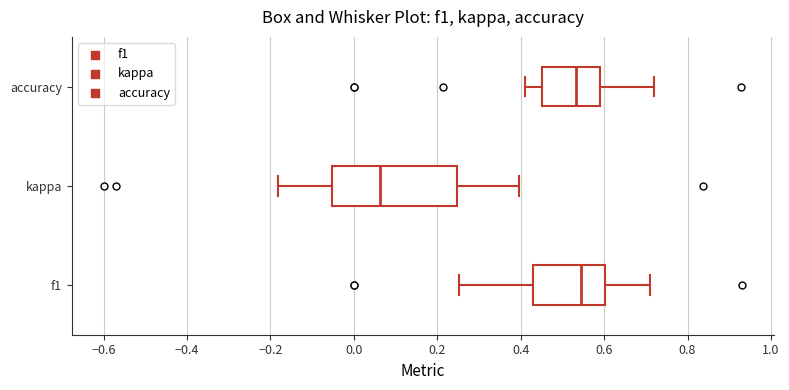

Reading bottom to top, read every box against the x-axis: the position of its median line, the range the box covers, and the ends of its whiskers. The values are not printed on the chart, so give them approximately, as read against the axis.

f1: median 0.54, box 0.44 to 0.60, whiskers 0.26 to 0.72
kappa: median 0.06, box -0.06 to 0.24, whiskers -0.18 to 0.40
accuracy: median 0.54, box 0.46 to 0.60, whiskers 0.40 to 0.72